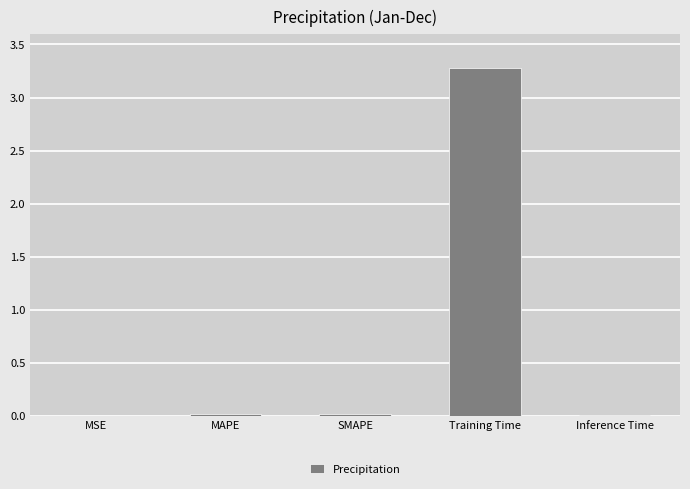

Which category has the highest value across all series?

Training Time